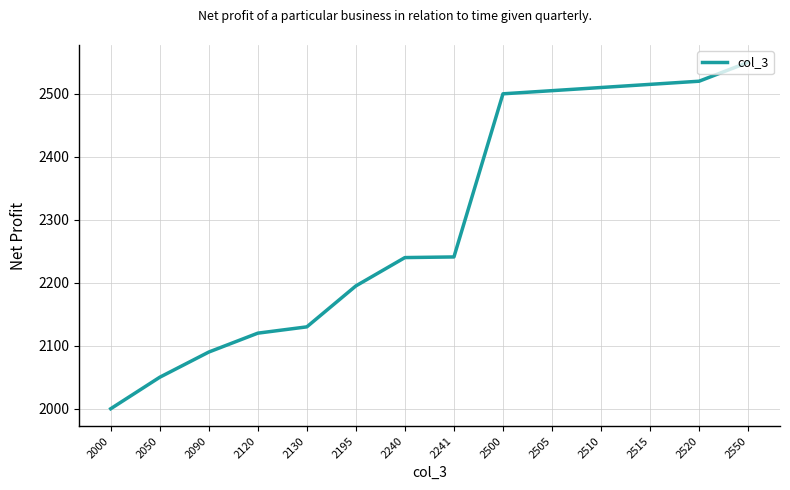

At which category does the chart reach its peak across all series?

2550